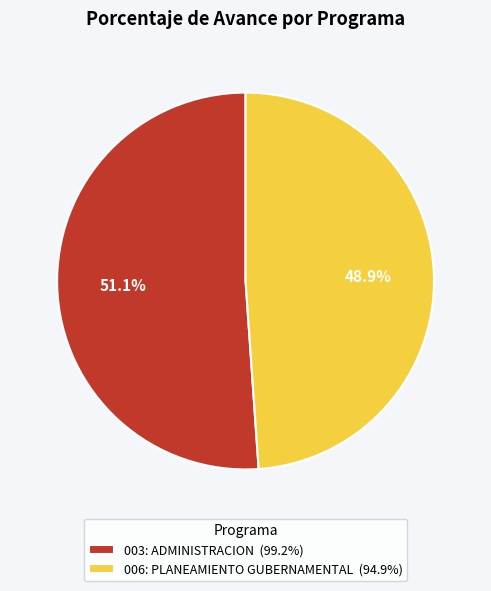

To the nearest percent, what is the average slice percentage?

50%